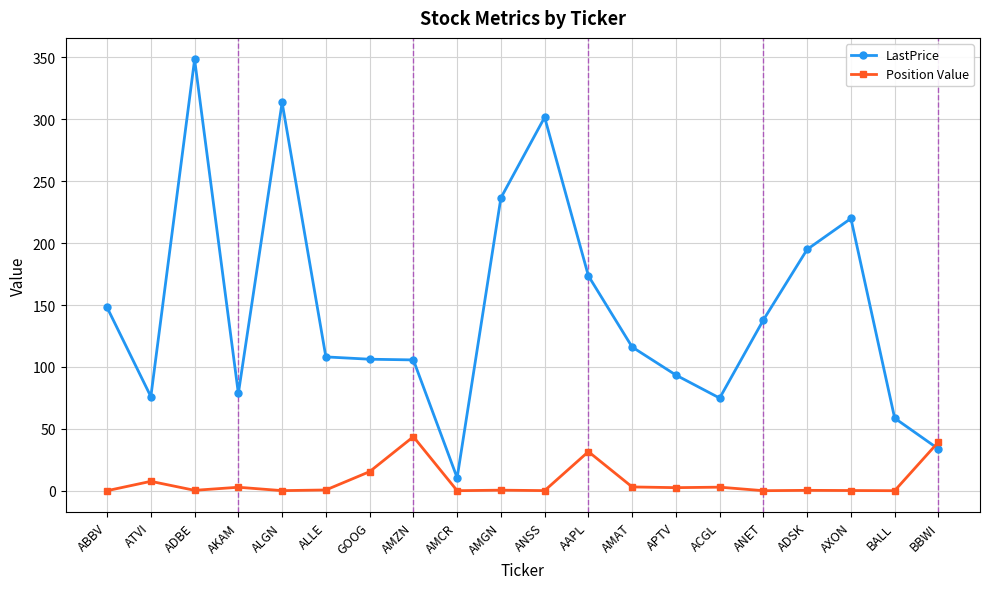

Between which two adjacent categories do LastPrice and Position Value first intersect?

BALL and BBWI